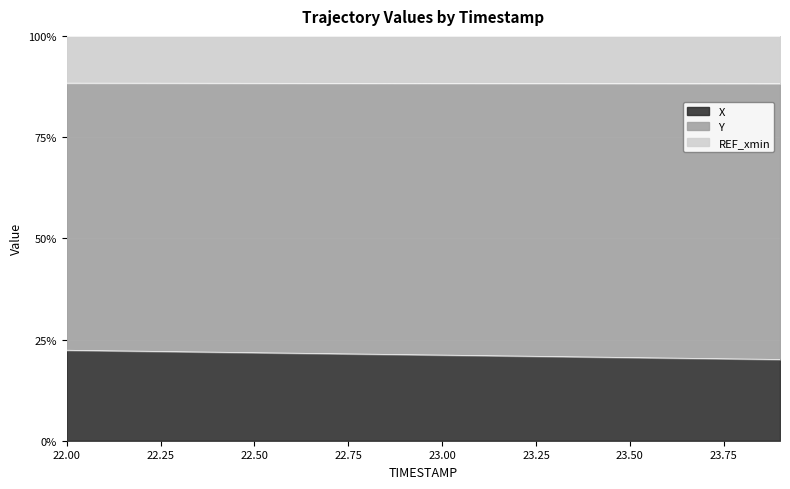

What is the highest value of the X series?

22.4